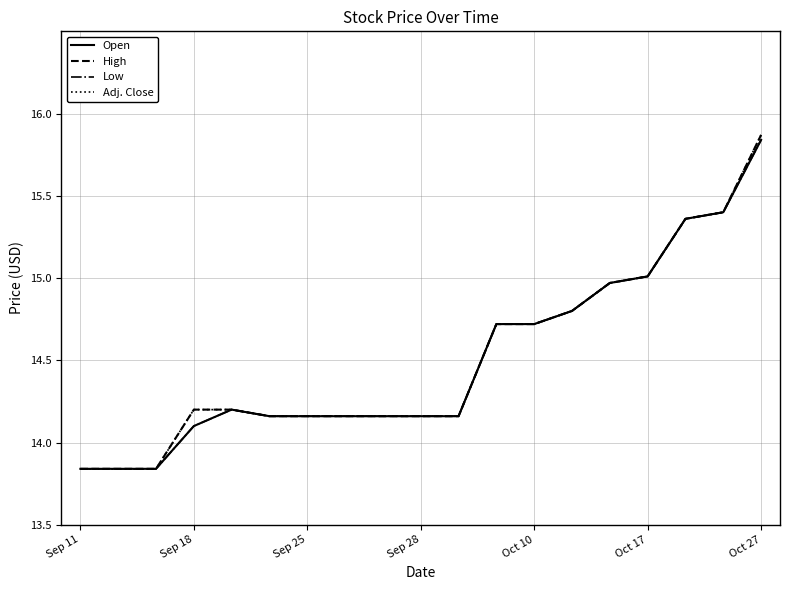

What is the value of the Low point at the 6th from the left?

14.2